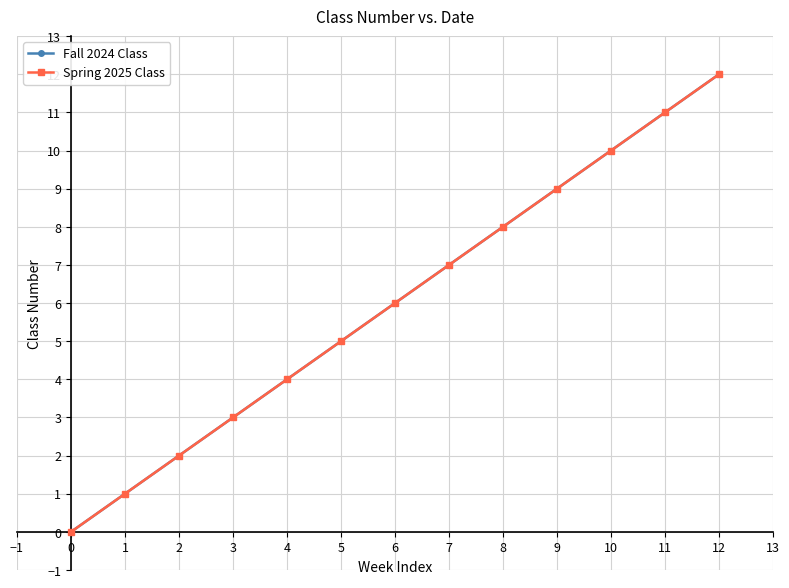

The Spring 2025 Class series shows 5 at 8. True or false?

False